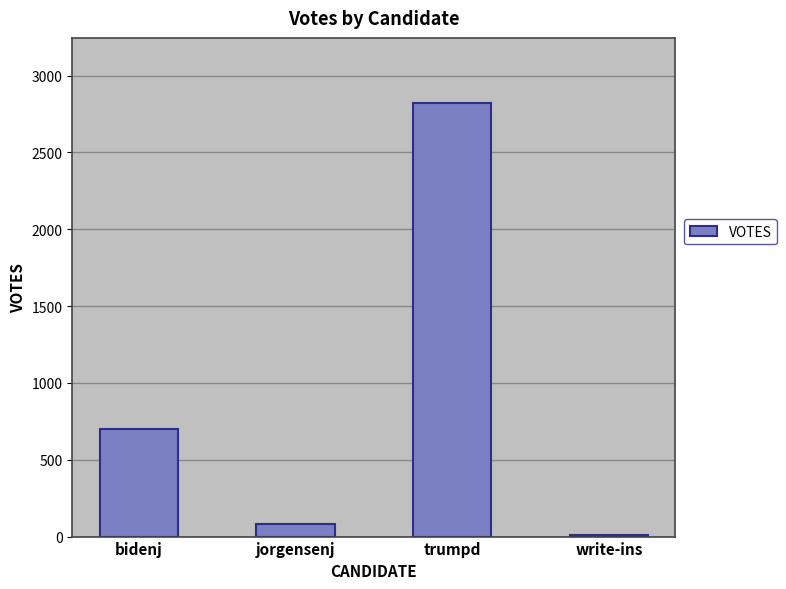

The chart shows a value of 921 at bidenj. True or false?

False